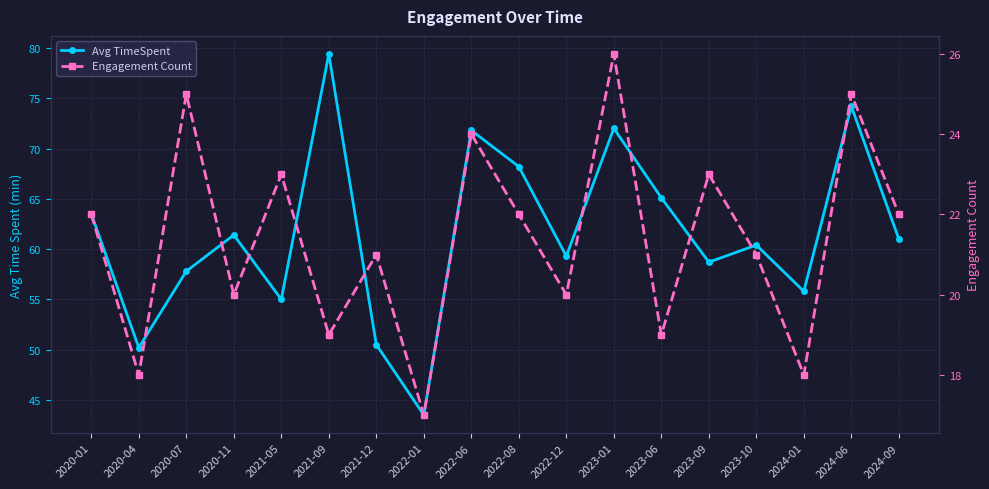

What is the label of the 3rd point from the right?

2024-01